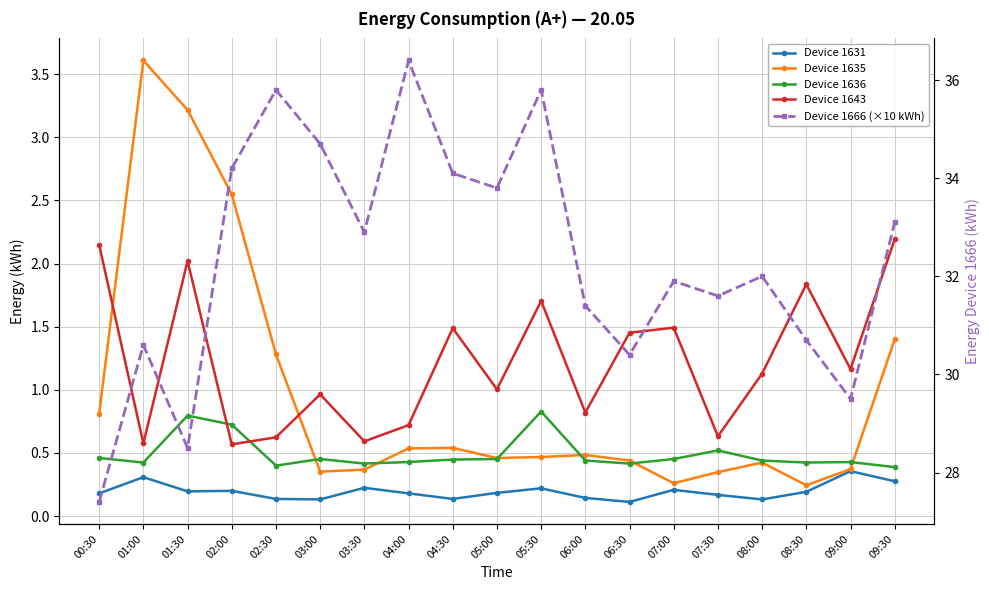

Where is Device 1643 nearest to the value 1?

05:00